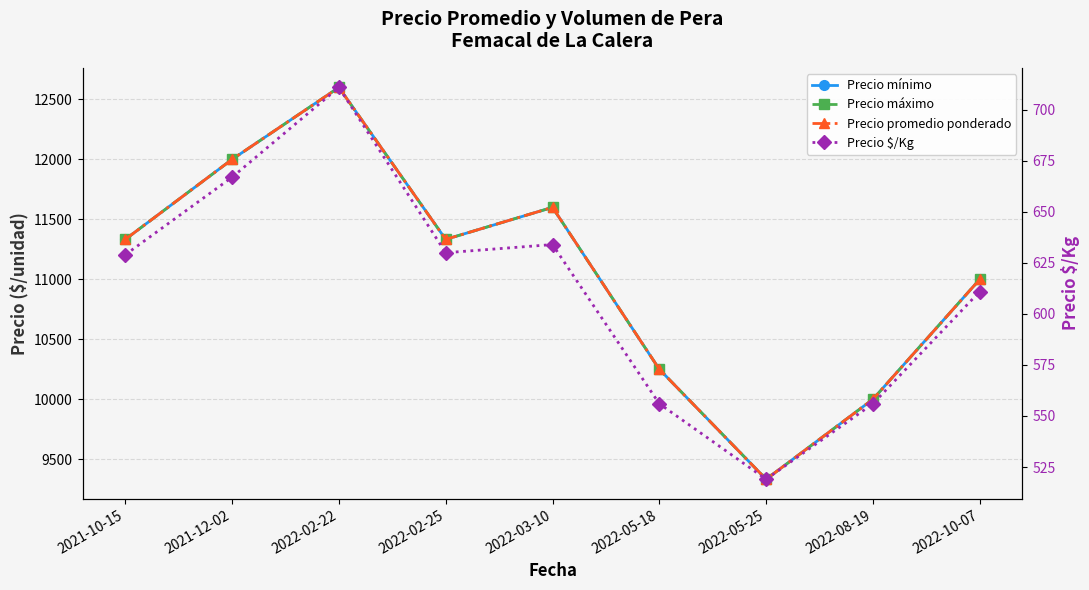

True or false: Precio máximo and Precio promedio ponderado intersect in this chart.

False